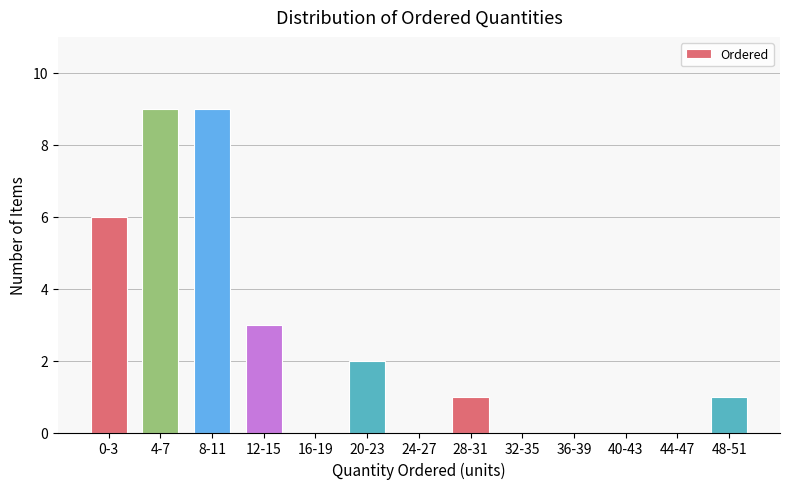

Reading left to right, what are all the values shown in this chart?

0-3=6	4-7=9	8-11=9	12-15=3	16-19=0	20-23=2	24-27=0	28-31=1	32-35=0	36-39=0	40-43=0	44-47=0	48-51=1